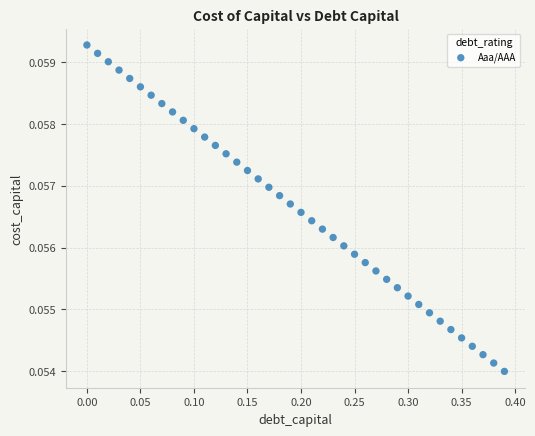

What is the range of X values (max minus min)?

0.4